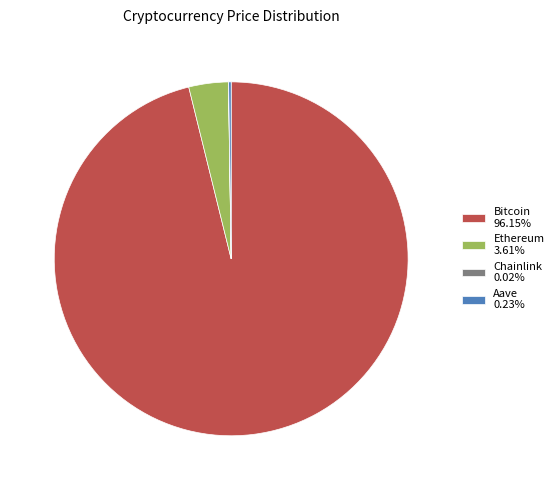

Is there any slice that represents more than half of the pie?

Yes